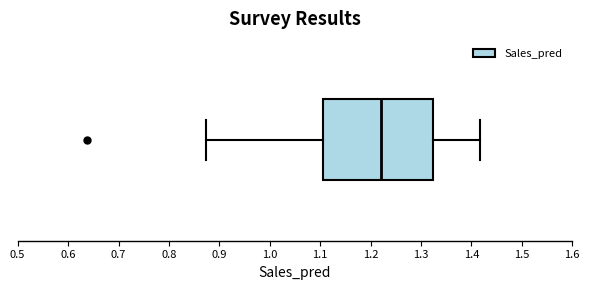

Read this box plot against the x-axis: the position of the median line, the range covered by the box, and the ends of both whiskers. The values are not printed on the chart, so give them approximately, as read against the axis.

median 1.22, box 1.11 to 1.32, whiskers 0.87 to 1.42